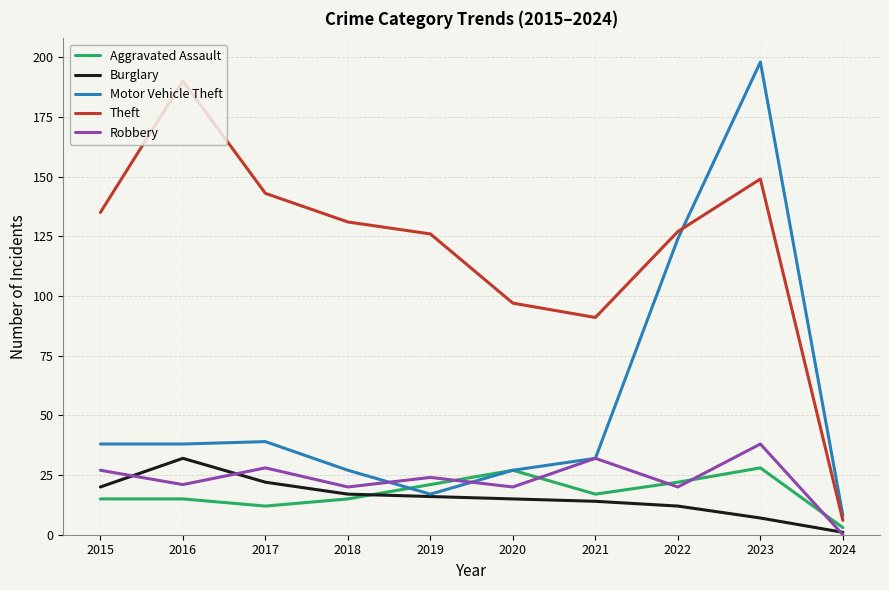

What is the spread (max minus min) of values at 2022?

115